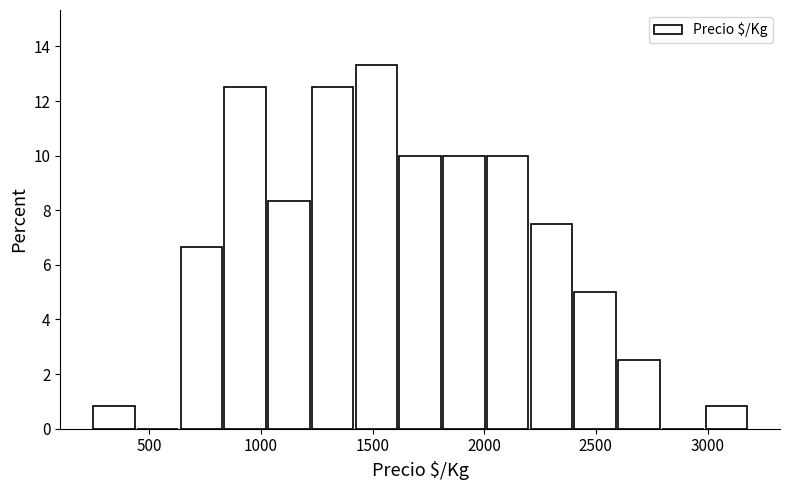

Read against the x-axis, roughly where is the centre of the tallest bar?

1500